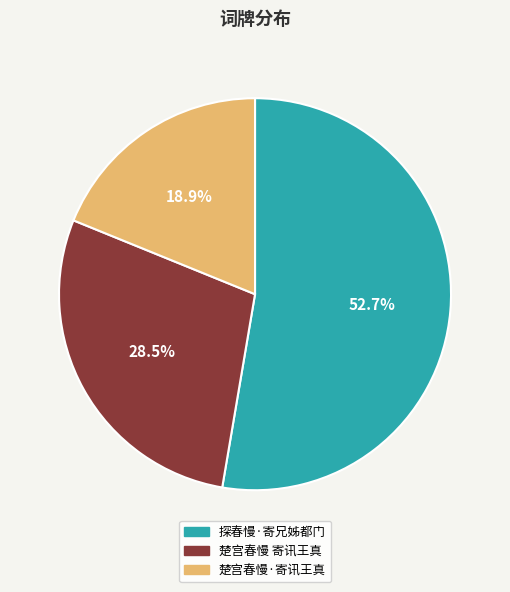

What percentage do 楚宫春慢·寄讯王真 and 探春慢·寄兄姊都门 together represent?

71.5%